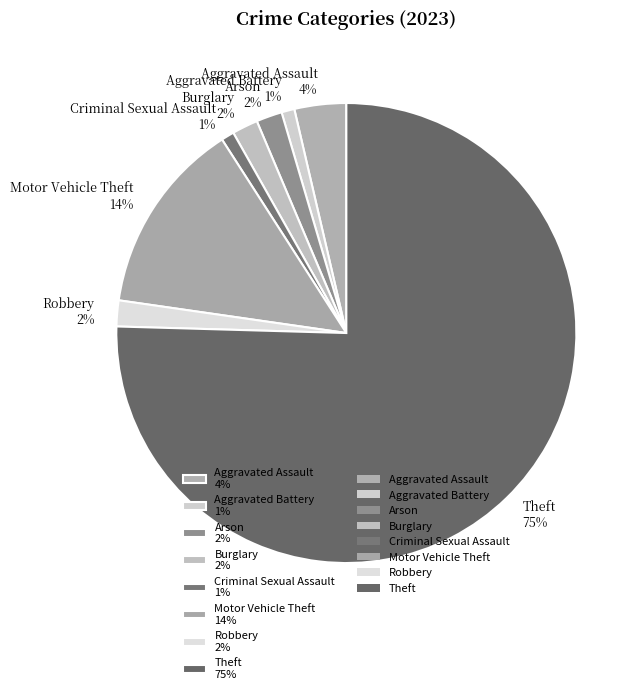

Which has a higher value, Motor Vehicle Theft or Burglary?

Motor Vehicle Theft